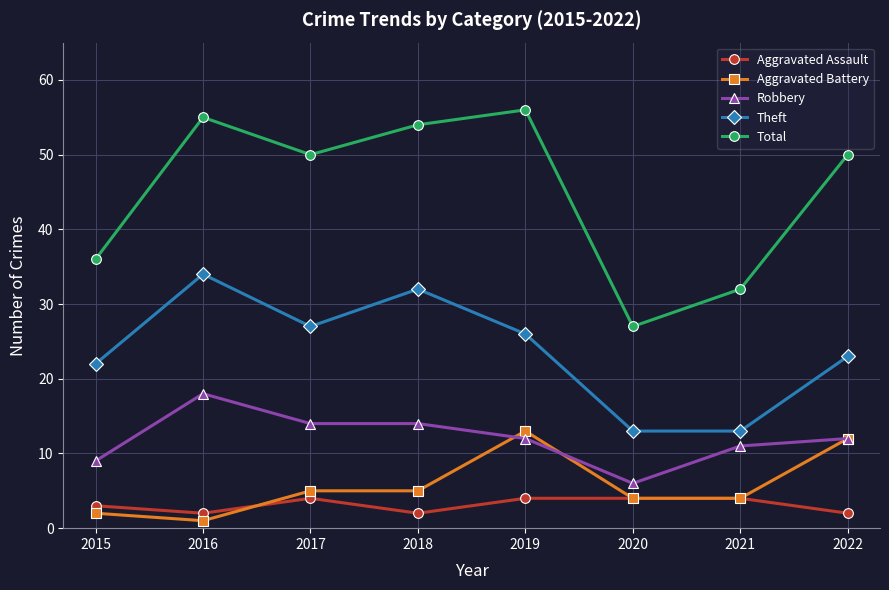

How many distinct data groups are displayed?

5